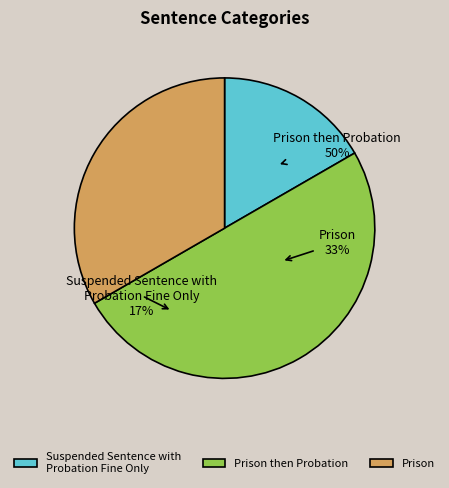

Combined, do Prison then Probation and Prison account for over 50%?

Yes